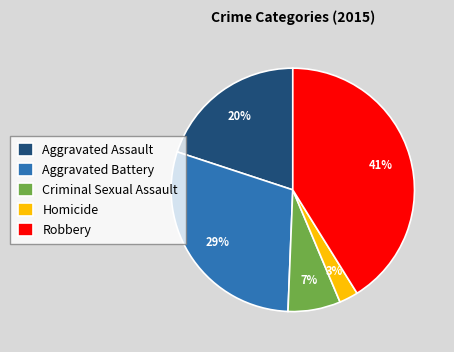

To the nearest percent, what is the combined percentage of Criminal Sexual Assault and Robbery?

48%